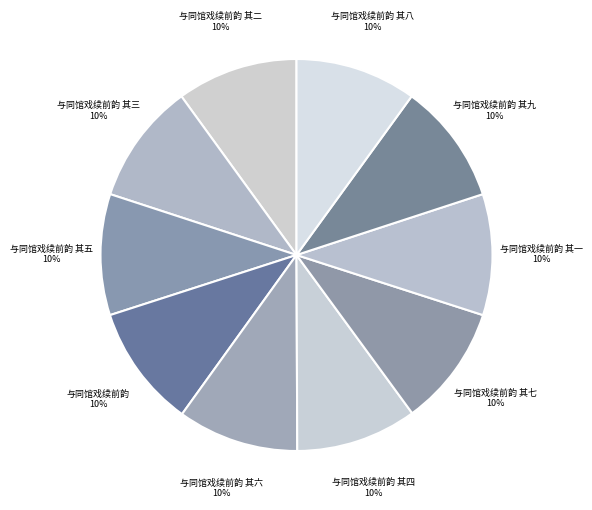

To the nearest percent, what percentage of the pie is 与同馆戏续前韵 其四?

10%